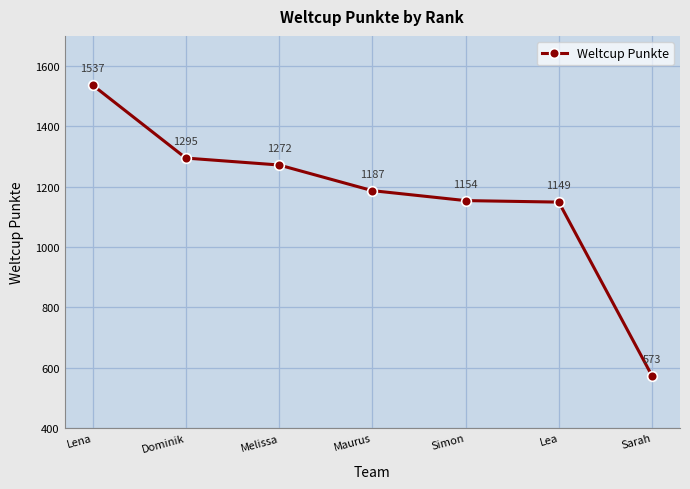

True or false: there are more than 2 points higher than both neighbors.

False